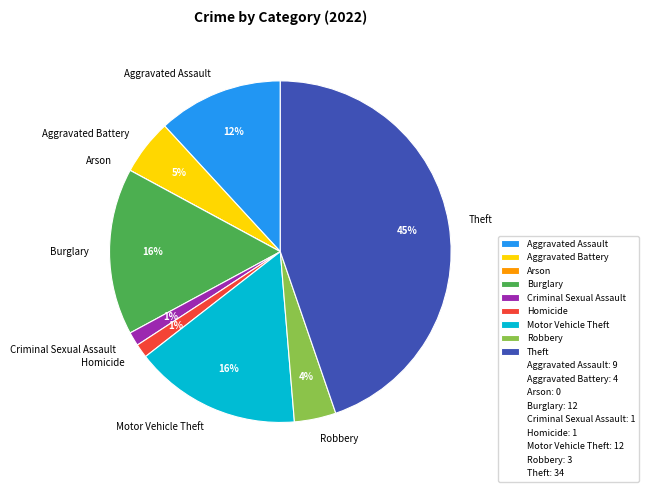

To the nearest percent, what percentage of the pie is Theft?

45%